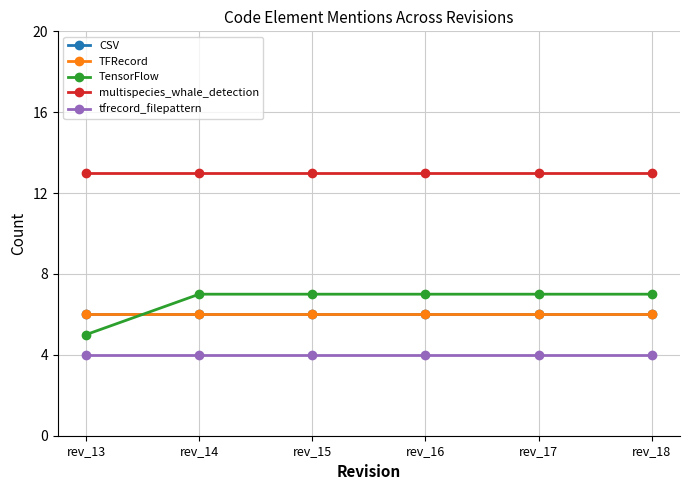

What is the approximate value of multispecies_whale_detection at rev_18?

13